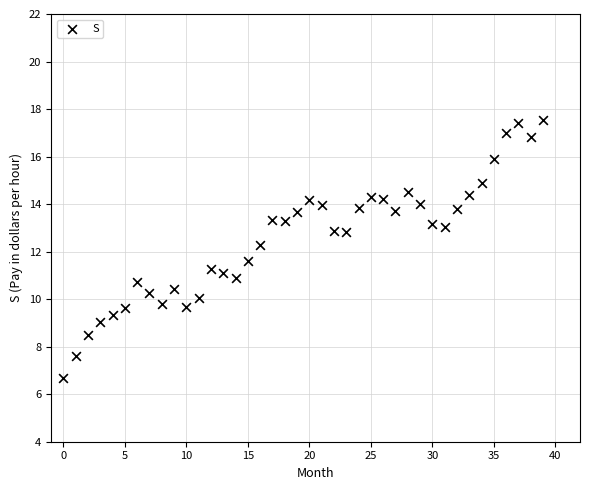

What is the range of Y values (max minus min)?

10.8